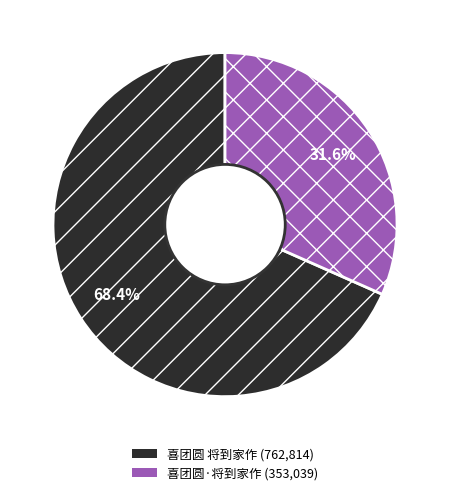

Rank the categories by value from highest to lowest.

喜团圆 将到家作, 喜团圆·将到家作